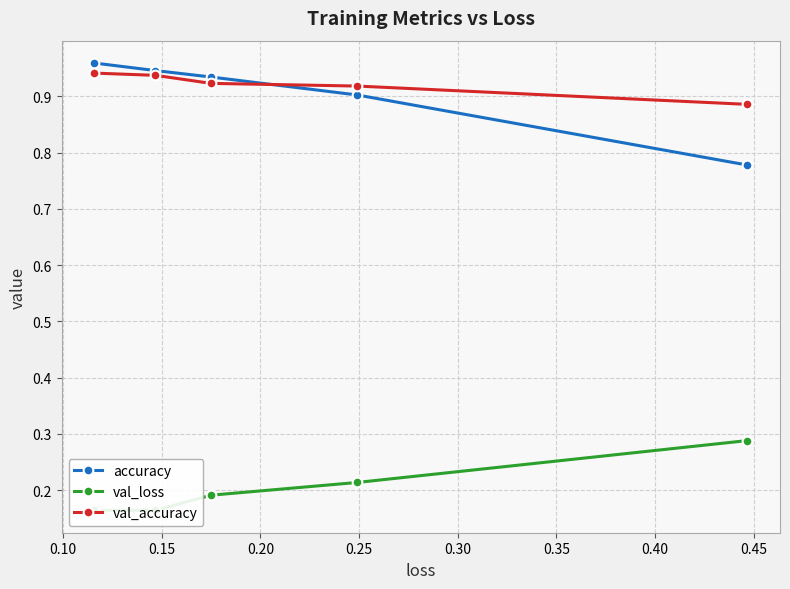

Is the value of val_accuracy at 0.10 greater than the value of accuracy at 0.15?

No